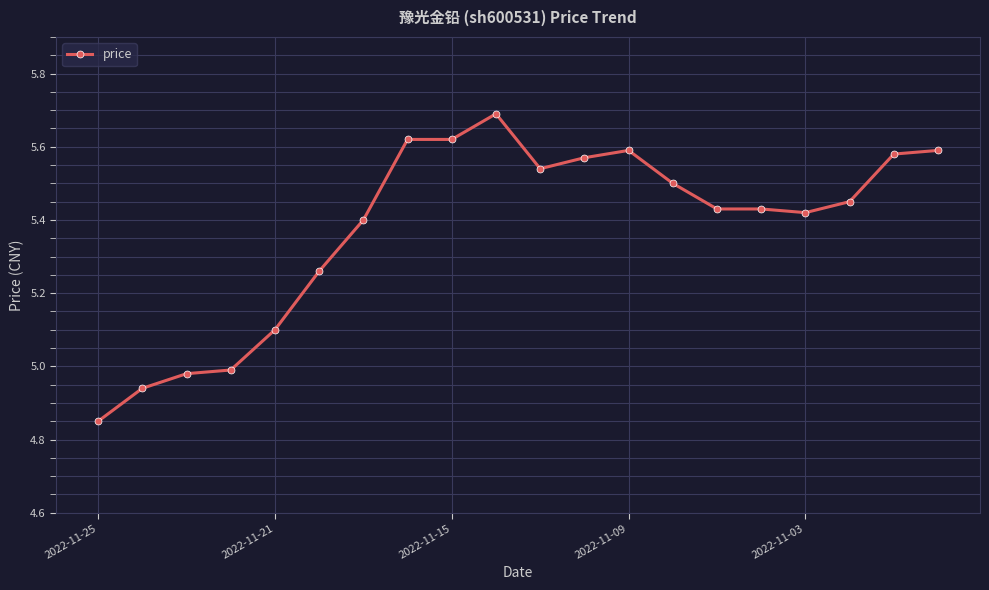

True or false: there are more than 0 points higher than both neighbors.

True